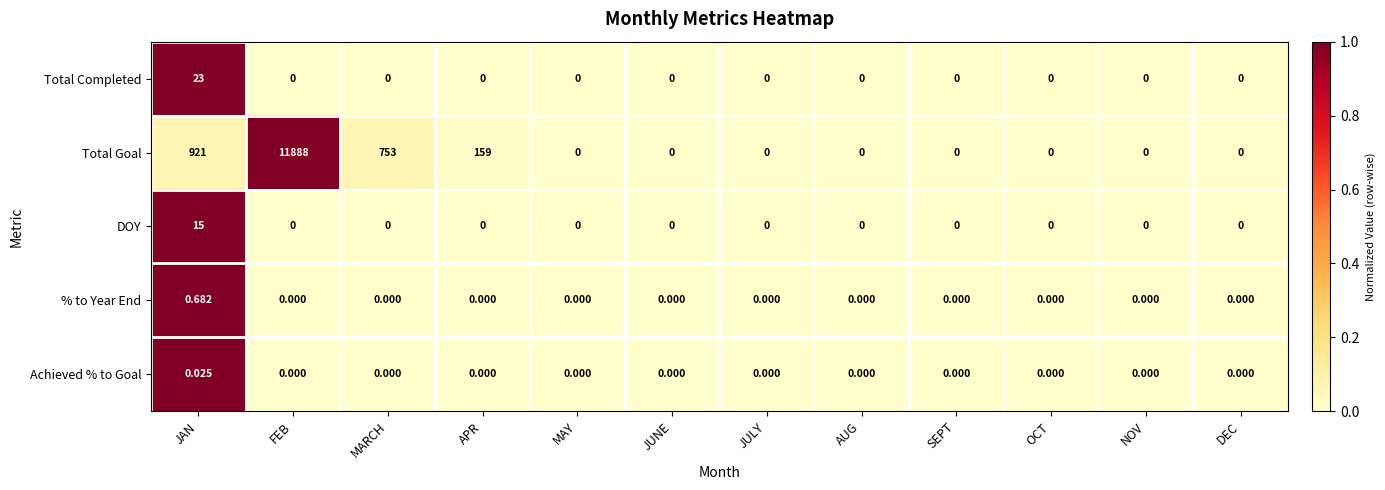

Is the value of Total Goal at JAN greater than the value of DOY at SEPT?

Yes